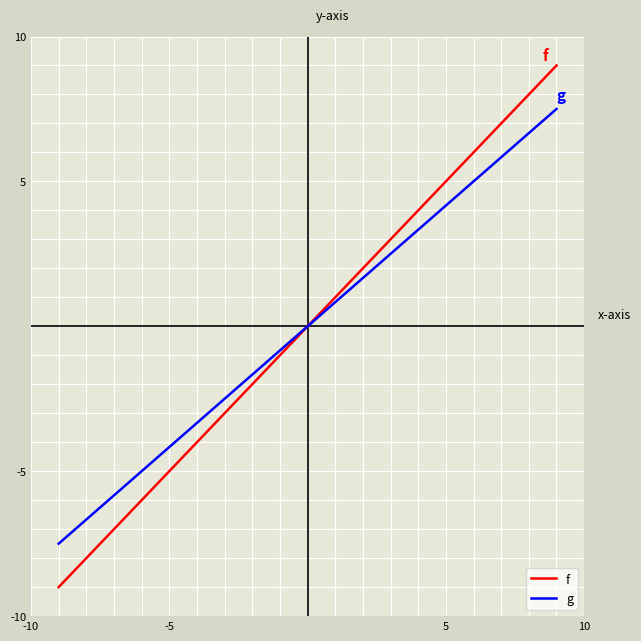

Which series has the widest spread of values?

f